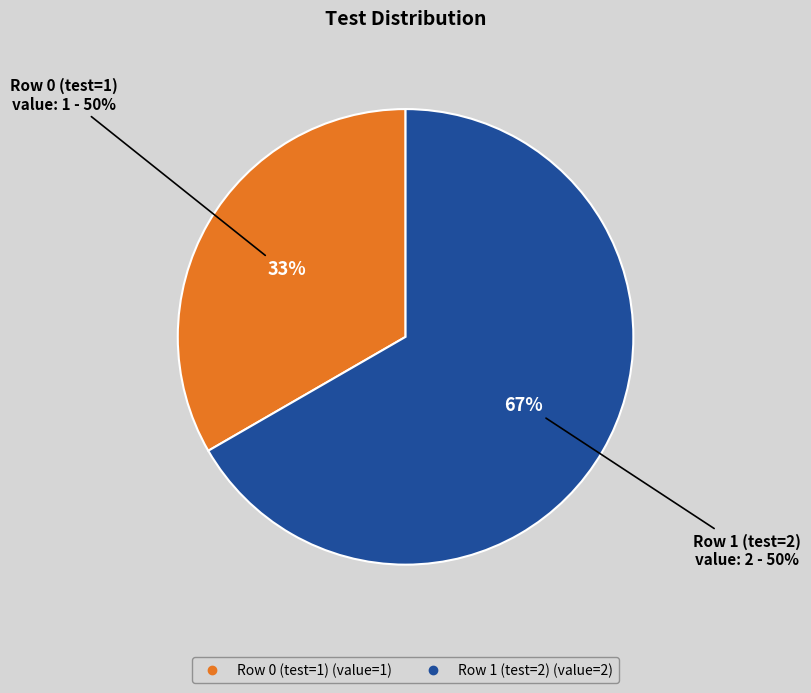

Is it true that Row 0 (test=1) is 24% of the pie?

False